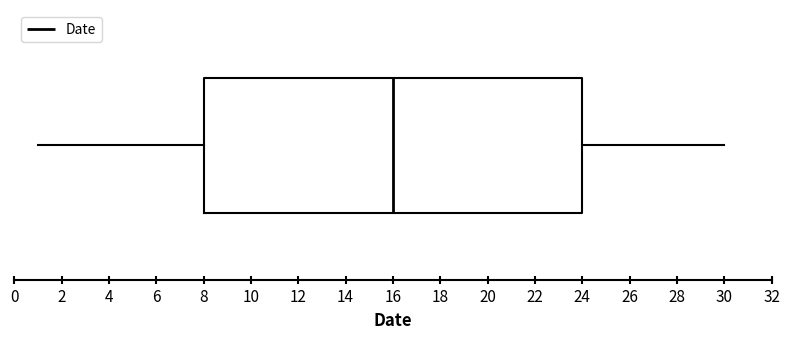

Read this box plot against the x-axis: the position of the median line, the range covered by the box, and the ends of both whiskers. The values are not printed on the chart, so give them approximately, as read against the axis.

median 16, box 8 to 24, whiskers 1 to 30